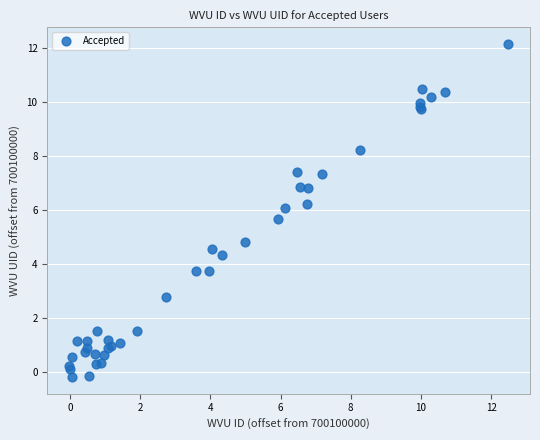

What Y value in the scatter plot is closest to 5?

4.8